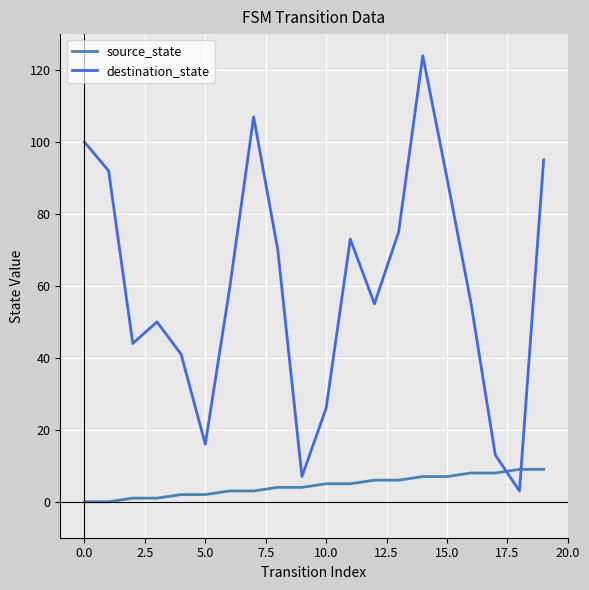

Which series has the widest spread of values?

destination_state